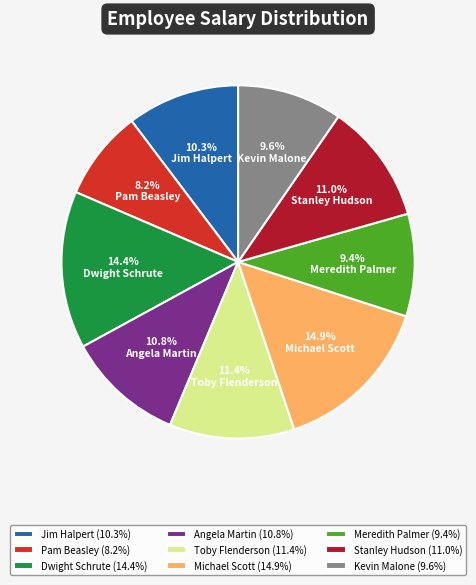

What portion of the pie excludes Toby Flenderson?

88.6%